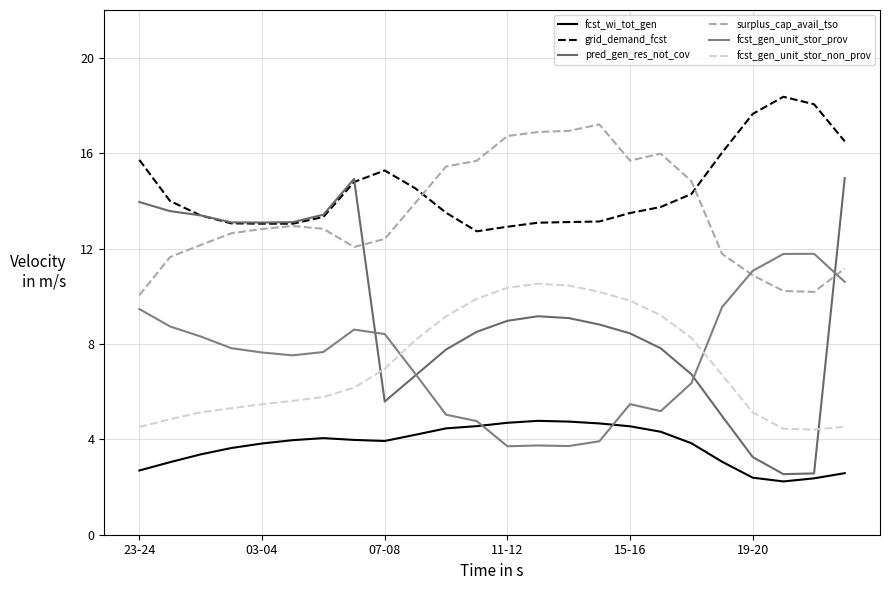

Is this an area chart (filled region under the line)?

No